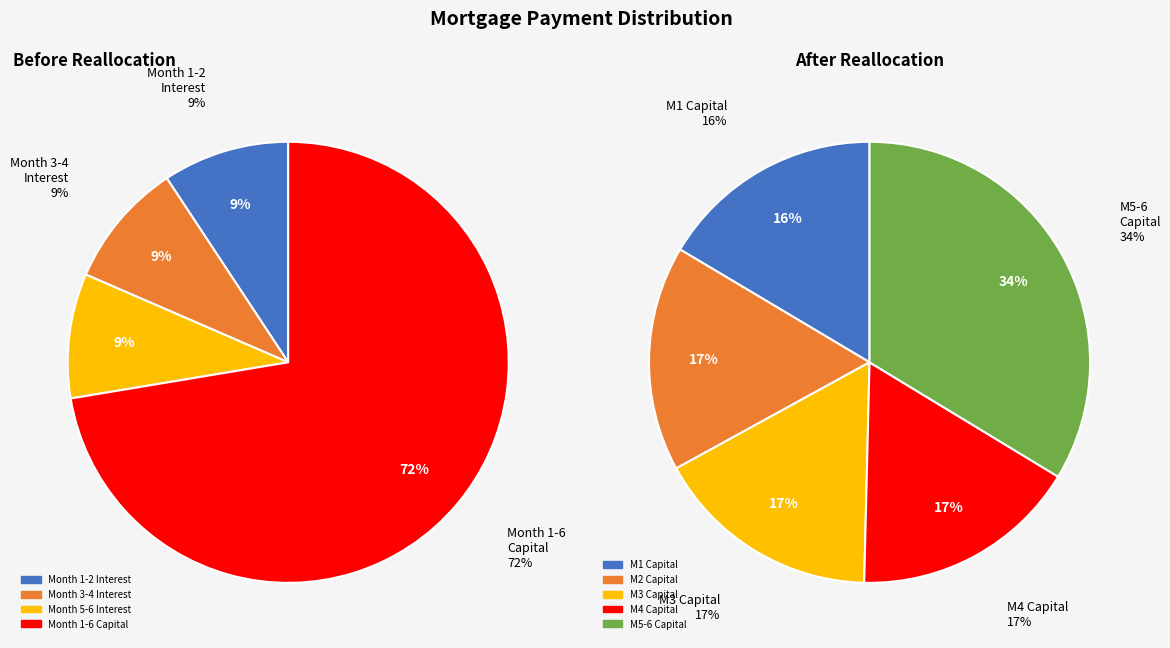

To the nearest percent, what portion does Month 5 represent?

8%